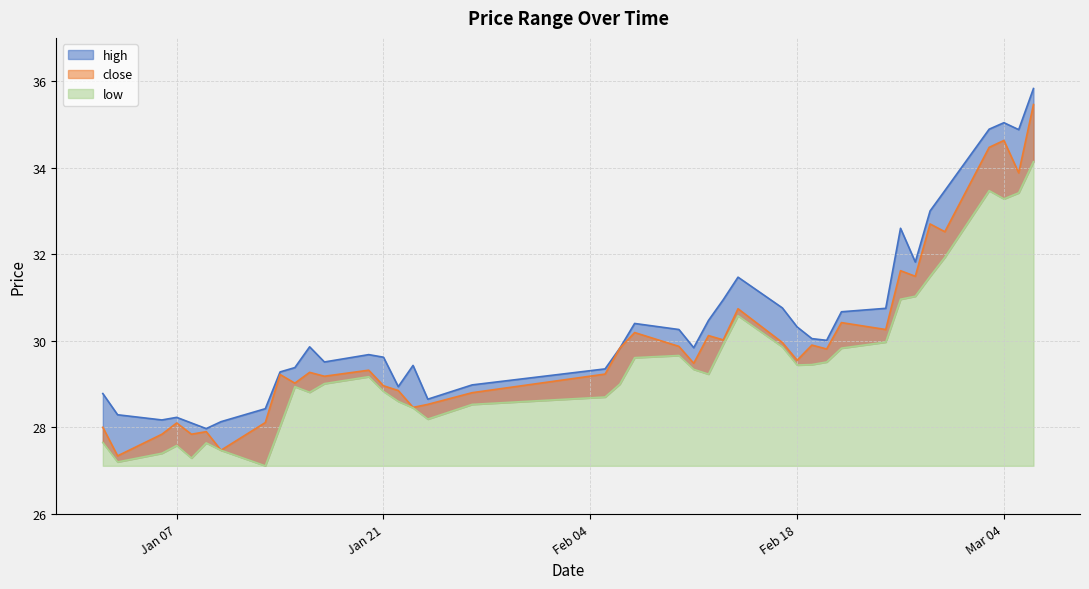

Which series has the largest total across all categories?

high